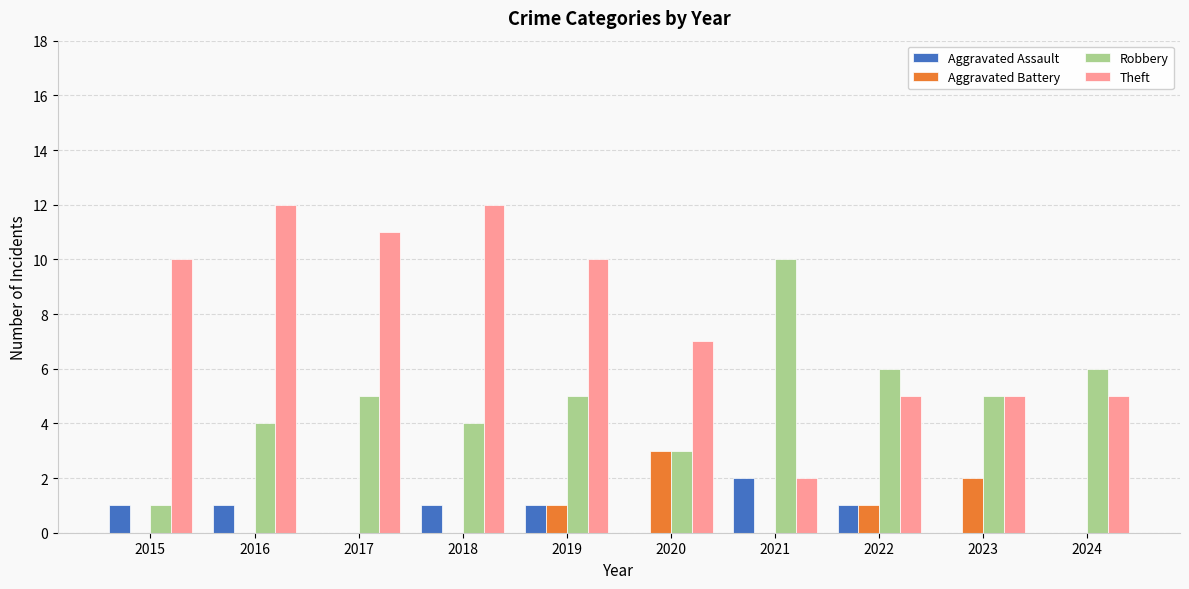

What are all the series names shown in the legend?

Aggravated Assault, Aggravated Battery, Robbery, Theft